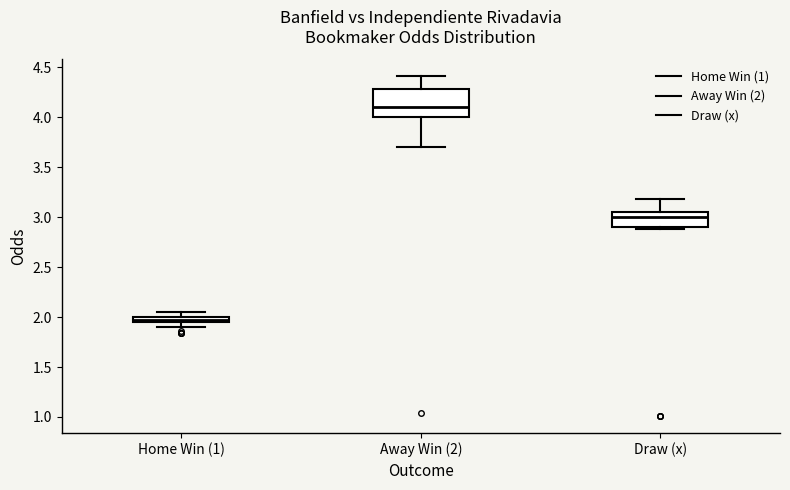

Which box has the highest median line?

Away Win (2)